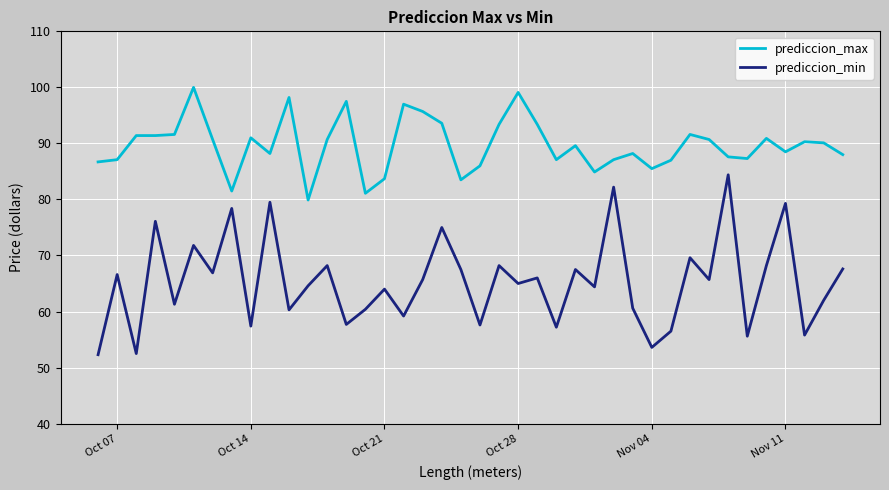

What is the maximum value for prediccion_min?

84.4